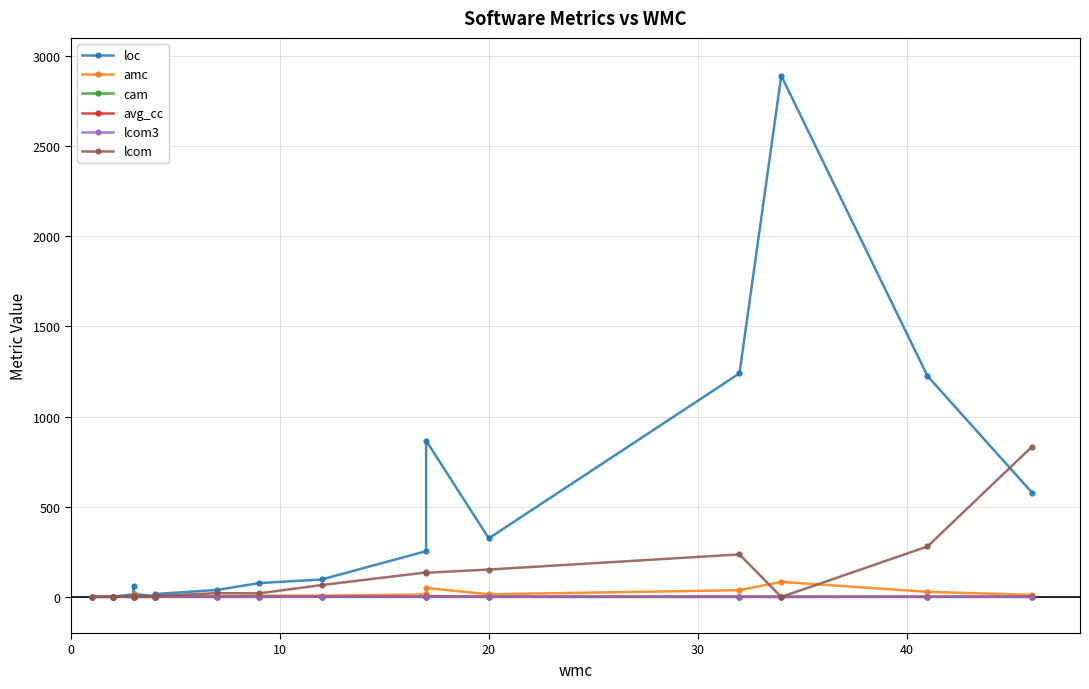

What is the maximum value shown in the chart?

2890.0